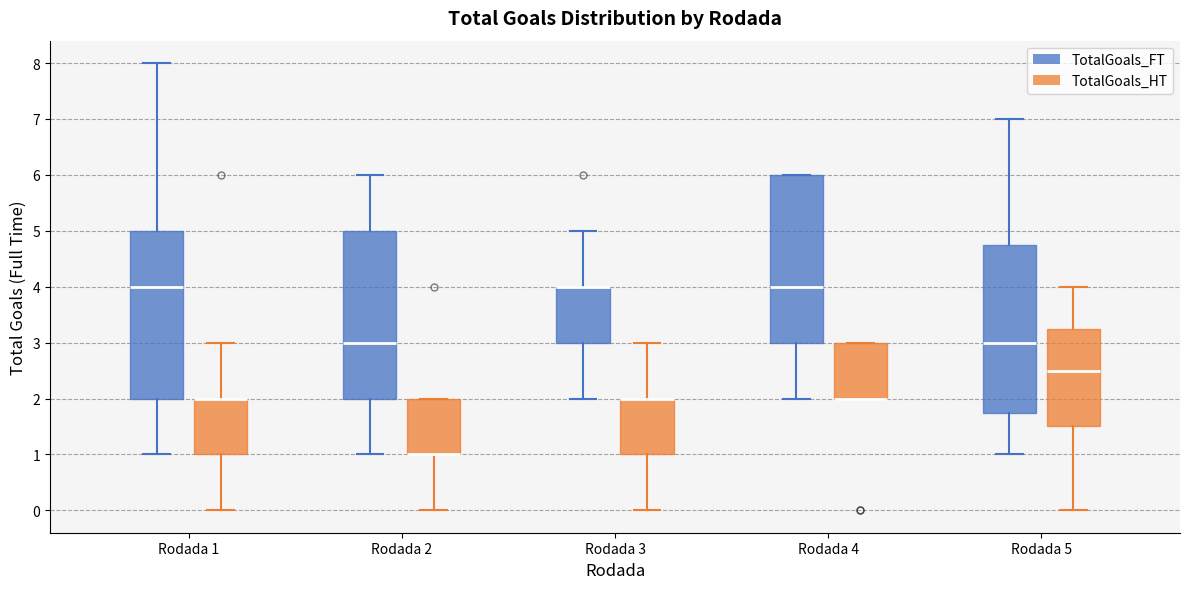

Reading left to right, read every box against the y-axis: the position of its median line, the range the box covers, and the ends of its whiskers. The values are not printed on the chart, so give them approximately, as read against the axis.

Rodada 1 (TotalGoals_FT): median 4.0, box 2.0 to 5.0, whiskers 1.0 to 8.0
Rodada 1 (TotalGoals_HT): median 2.0 (drawn on the box's upper edge), box 1.0 to 2.0, whiskers 0.0 to 3.0
Rodada 2 (TotalGoals_FT): median 3.0, box 2.0 to 5.0, whiskers 1.0 to 6.0
Rodada 2 (TotalGoals_HT): median 1.0 (drawn on the box's lower edge), box 1.0 to 2.0, whiskers 0.0 to 2.0
Rodada 3 (TotalGoals_FT): median 4.0 (drawn on the box's upper edge), box 3.0 to 4.0, whiskers 2.0 to 5.0
Rodada 3 (TotalGoals_HT): median 2.0 (drawn on the box's upper edge), box 1.0 to 2.0, whiskers 0.0 to 3.0
Rodada 4 (TotalGoals_FT): median 4.0, box 3.0 to 6.0, whiskers 2.0 to 6.0
Rodada 4 (TotalGoals_HT): median 2.0 (drawn on the box's lower edge), box 2.0 to 3.0, whiskers 2.0 to 3.0
Rodada 5 (TotalGoals_FT): median 3.0, box 1.8 to 4.8, whiskers 1.0 to 7.0
Rodada 5 (TotalGoals_HT): median 2.5, box 1.5 to 3.3, whiskers 0.0 to 4.0